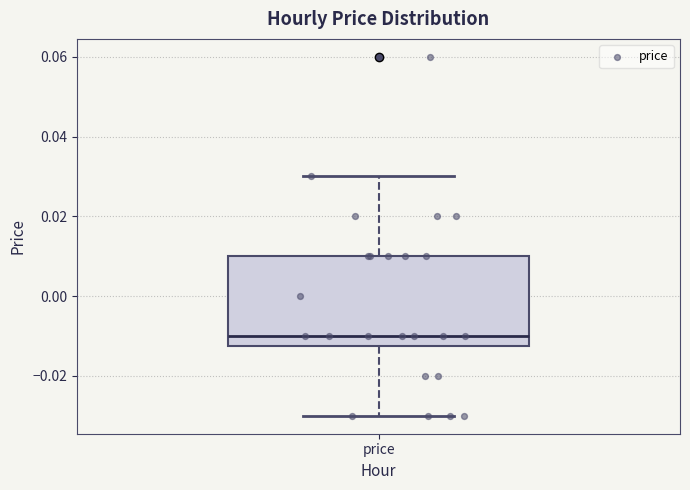

Transcribe this box plot: give where the median line is, the range the box spans, and where the two whiskers end, as read against the y-axis. The values are not printed on the chart, so give them approximately, as read against the axis.

median -0.010, box -0.012 to 0.010, whiskers -0.030 to 0.030